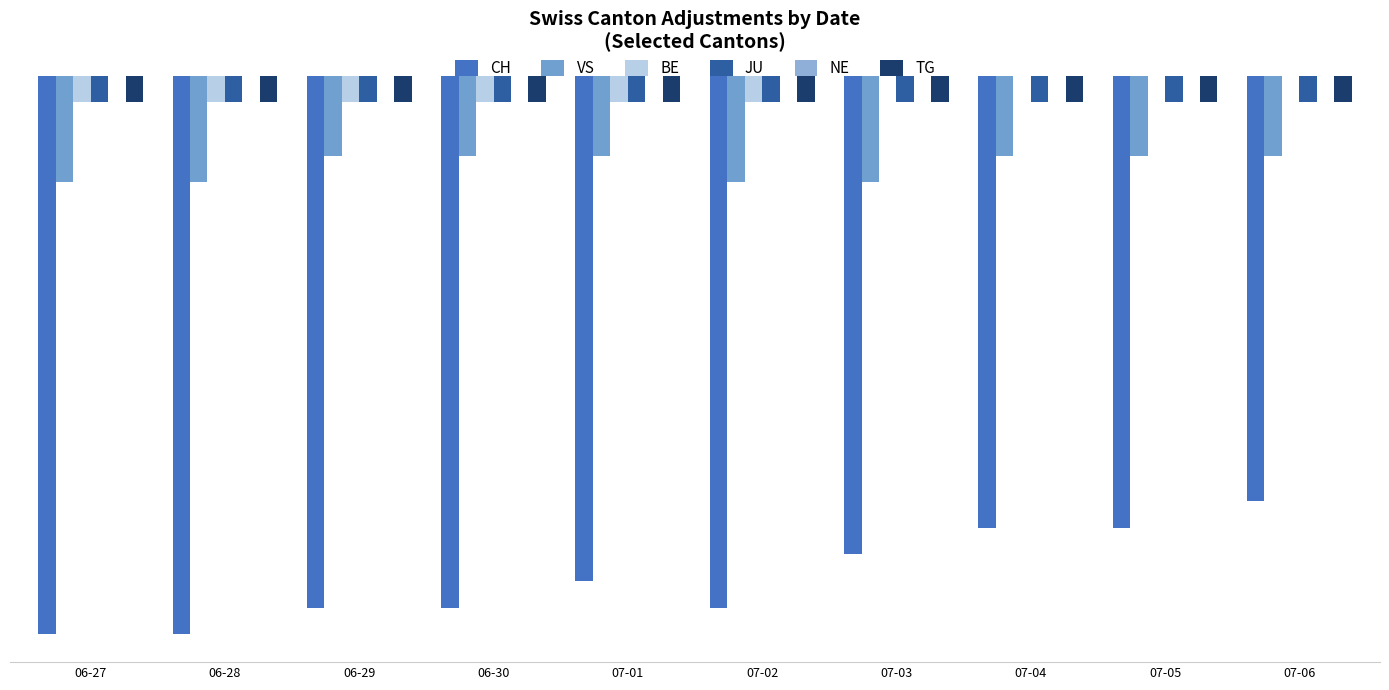

Are the bars horizontal?

No